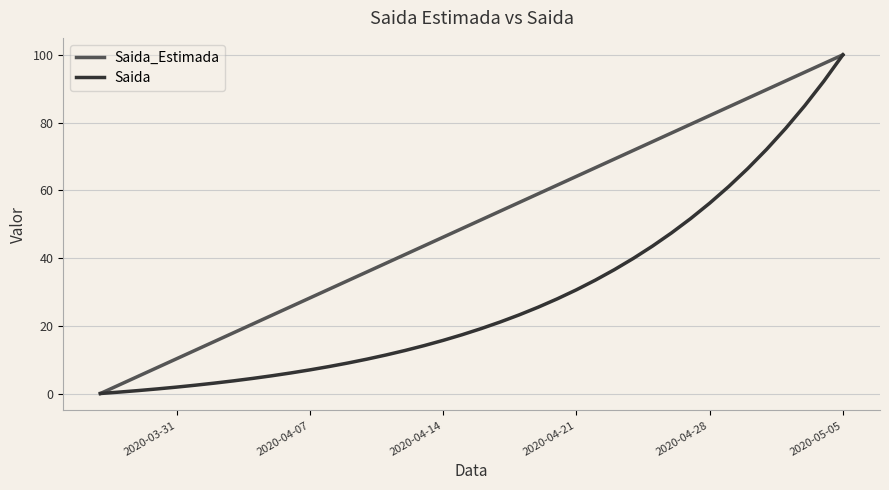

Which series has the largest total across all categories?

Saida_Estimada